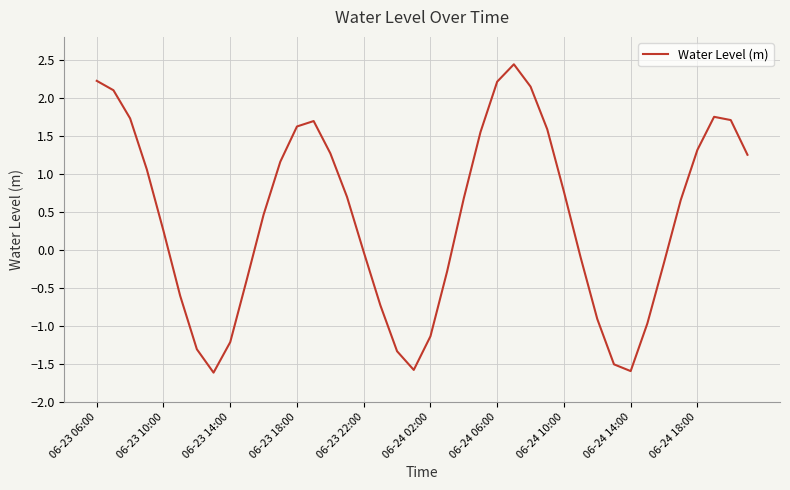

What is the greatest value displayed?

2.4